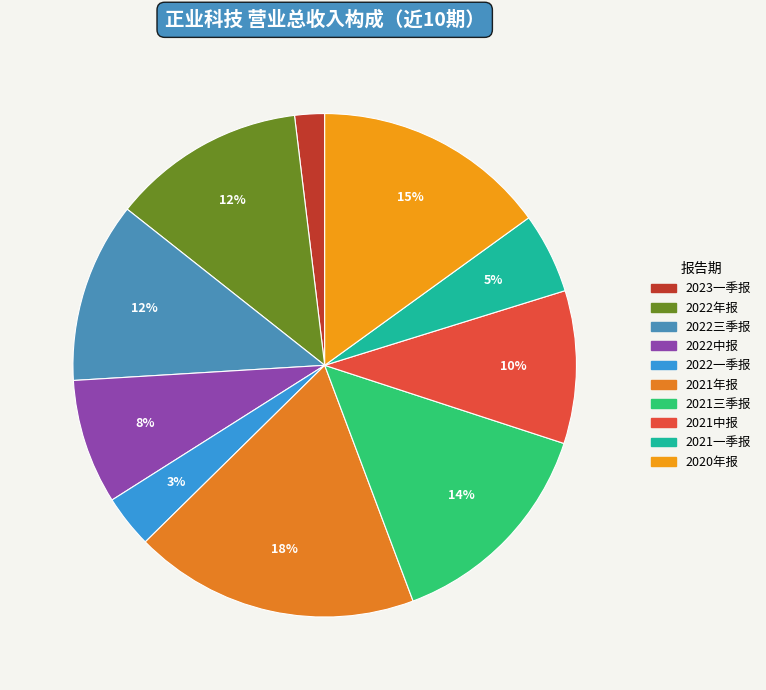

What is the largest slice in the pie chart?

2021年报